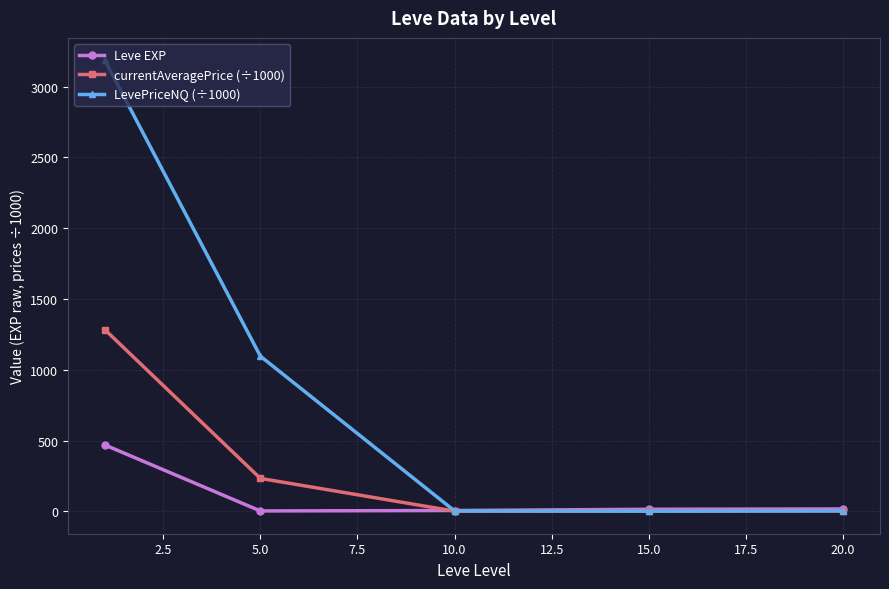

What is the maximum value for Leve EXP?

468.5